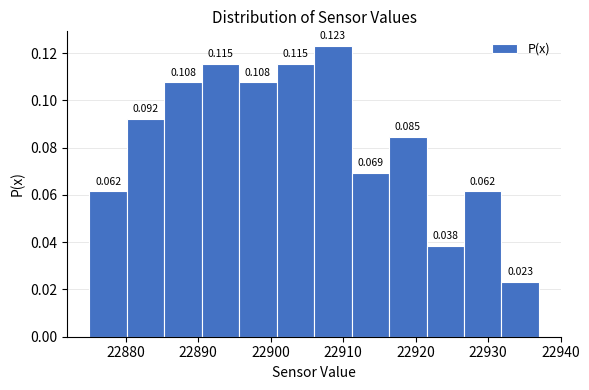

Reading left to right, transcribe this chart: for each bar, give the range it covers on the x-axis and its height. The bar edges are not printed on the chart, so give them approximately, as read against the axis.

22875 to 22880: 0.062
22880 to 22885: 0.092
22885 to 22891: 0.108
22891 to 22896: 0.115
22896 to 22901: 0.108
22901 to 22906: 0.115
22906 to 22911: 0.123
22911 to 22916: 0.069
22916 to 22922: 0.085
22922 to 22927: 0.038
22927 to 22932: 0.062
22932 to 22937: 0.023